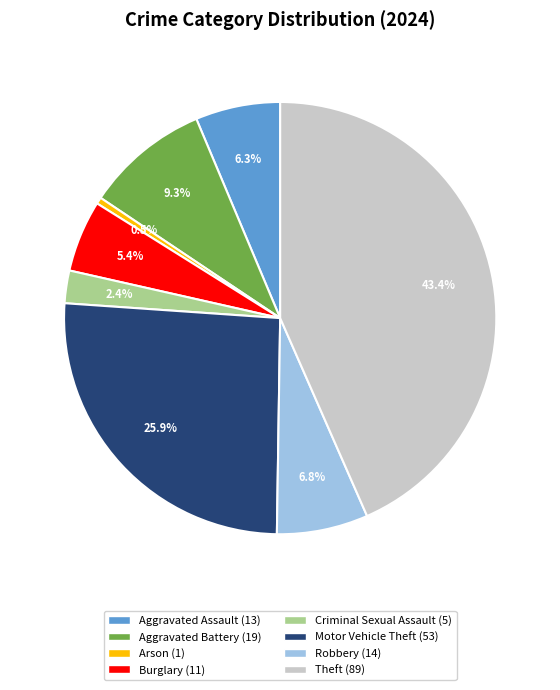

What is the smallest slice in the pie chart?

Arson